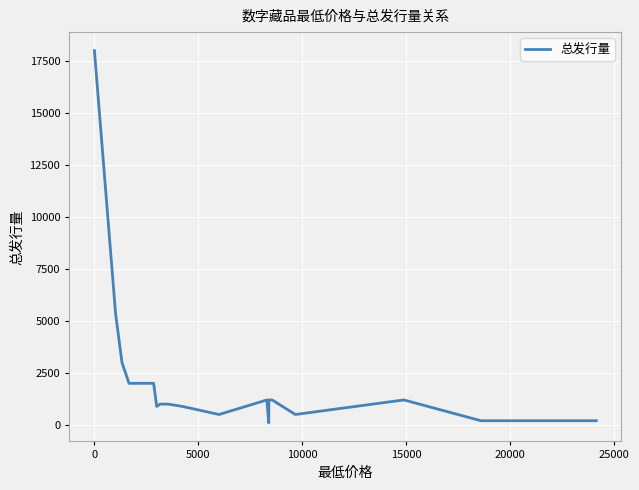

What is the maximum value shown in the chart?

18000